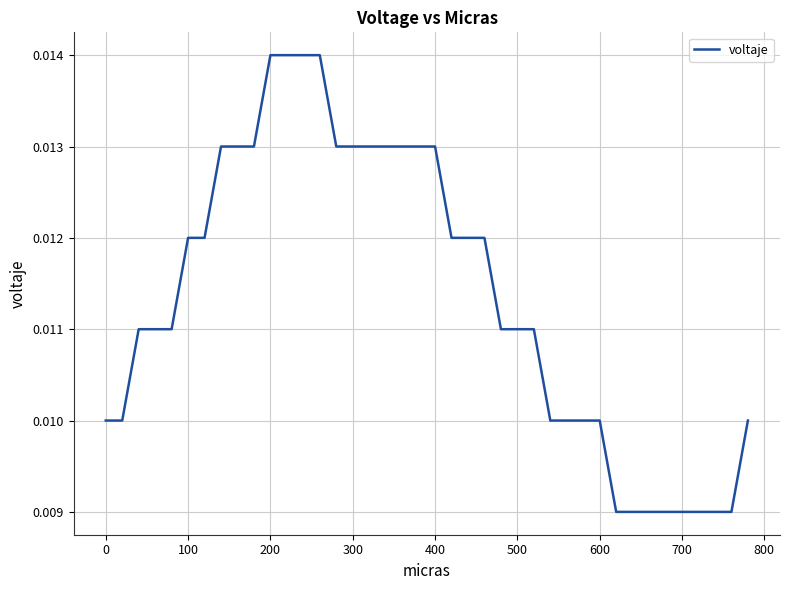

How many lines are shown in the chart?

1